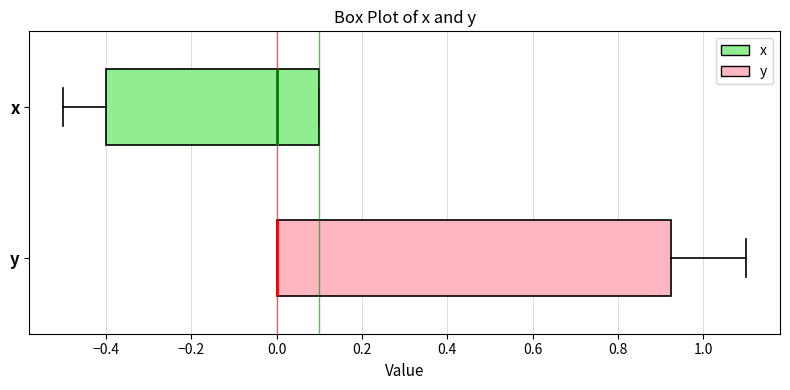

Which box is the widest, from its left edge to its right edge?

y